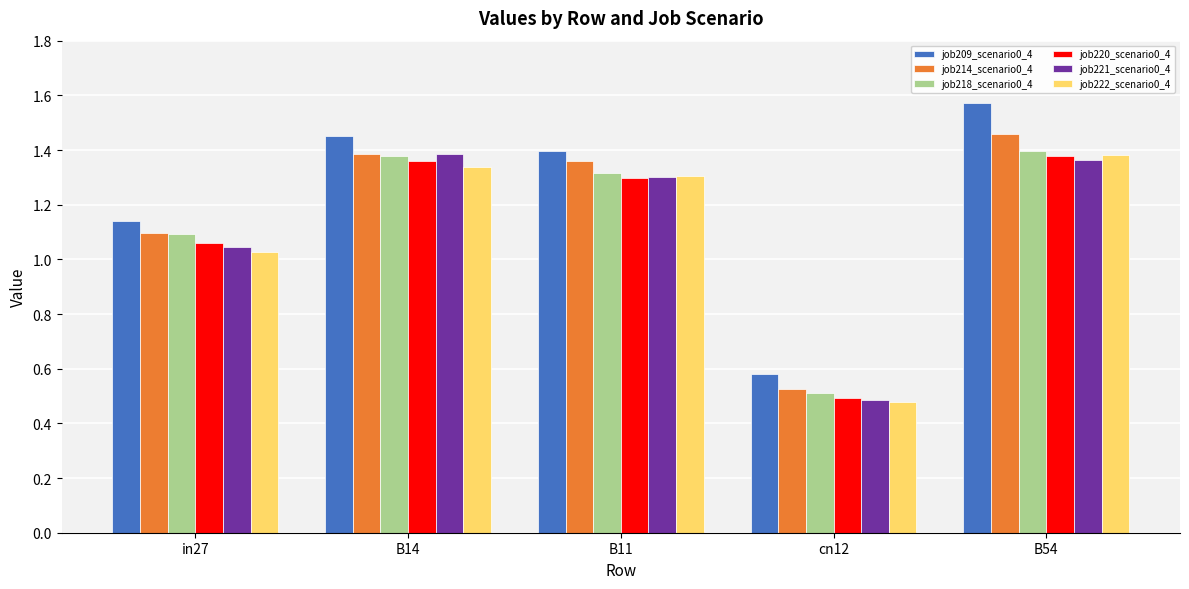

Rank the categories by job209_scenario0_4 value from highest to lowest.

B54, B14, B11, in27, cn12